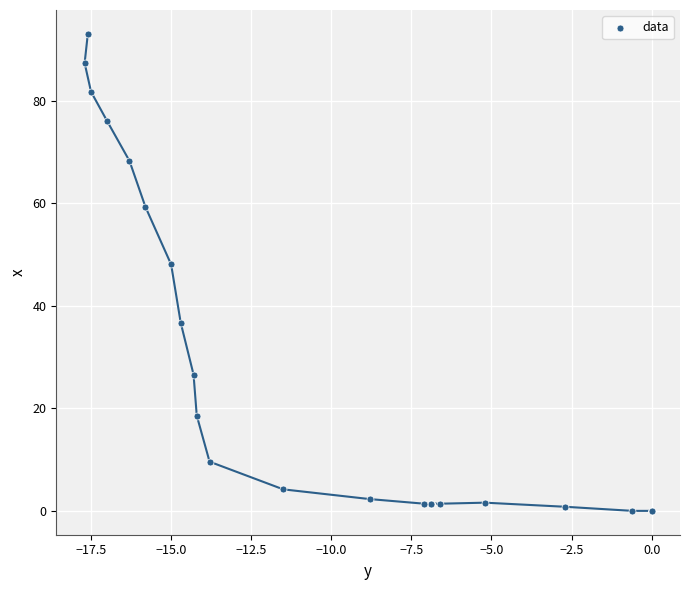

What Y value in the scatter plot is closest to 46?

48.1